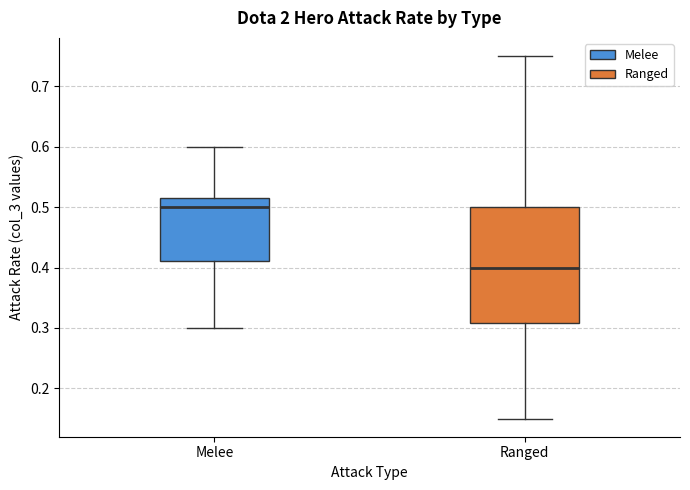

Reading left to right, transcribe this box plot: for each box, give where its median line is, the range the box spans, and where its two whiskers end, as read against the y-axis. The values are not printed on the chart, so give them approximately, as read against the axis.

Melee: median 0.50, box 0.41 to 0.52, whiskers 0.30 to 0.60
Ranged: median 0.40, box 0.31 to 0.50, whiskers 0.15 to 0.75